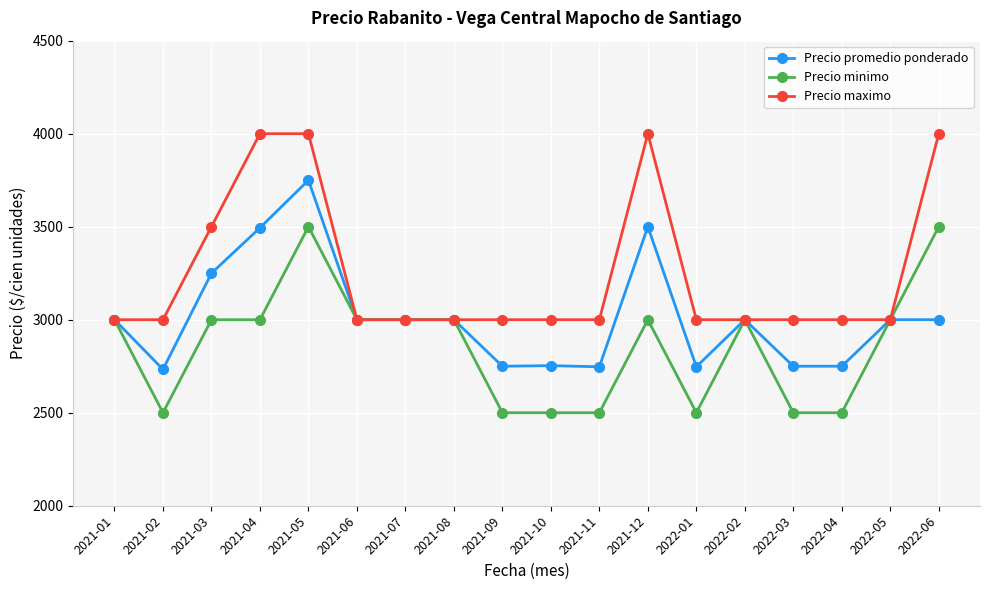

True or false: Precio maximo has more than 0 interior local peaks.

True